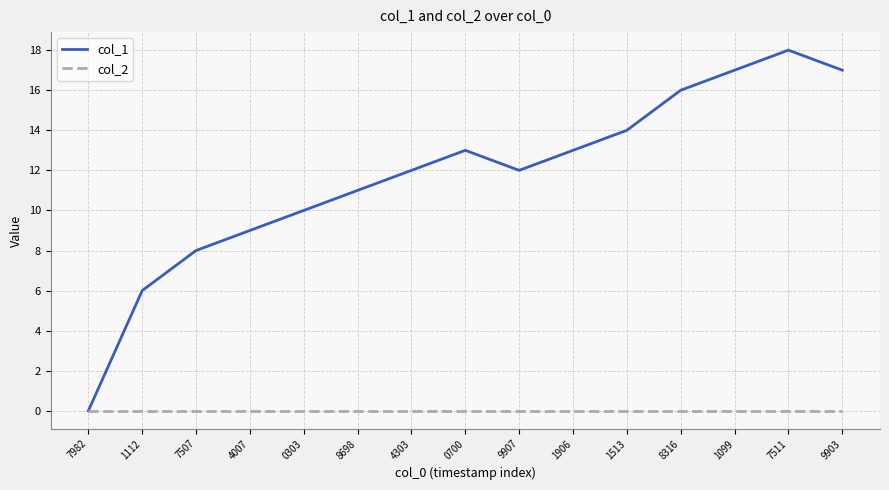

List the series in order of their overall mean, lowest first.

col_2, col_1